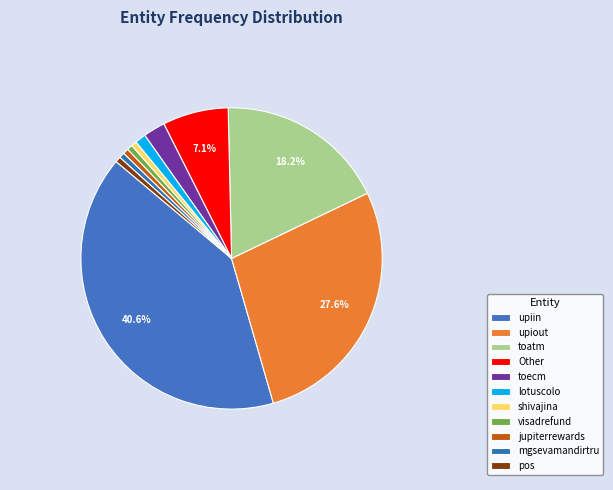

What is the change in value from upiin to shivajina?

-68